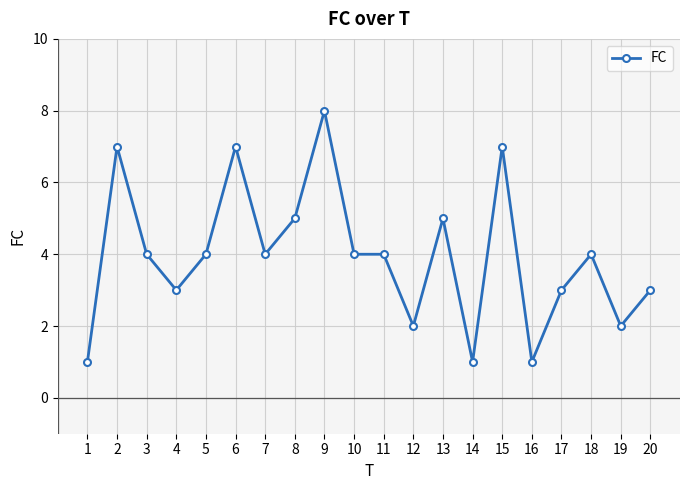

Reading left to right, extract all data points from this chart.

1	7	4	3	4	7	4	5	8	4	4	2	5	1	7	1	3	4	2	3